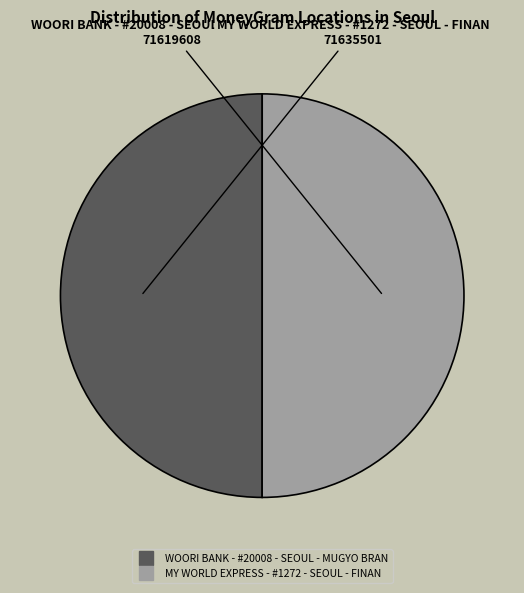

Is it true that MY WORLD EXPRESS - #1272 - SEOUL - FINAN is 50% of the pie?

True